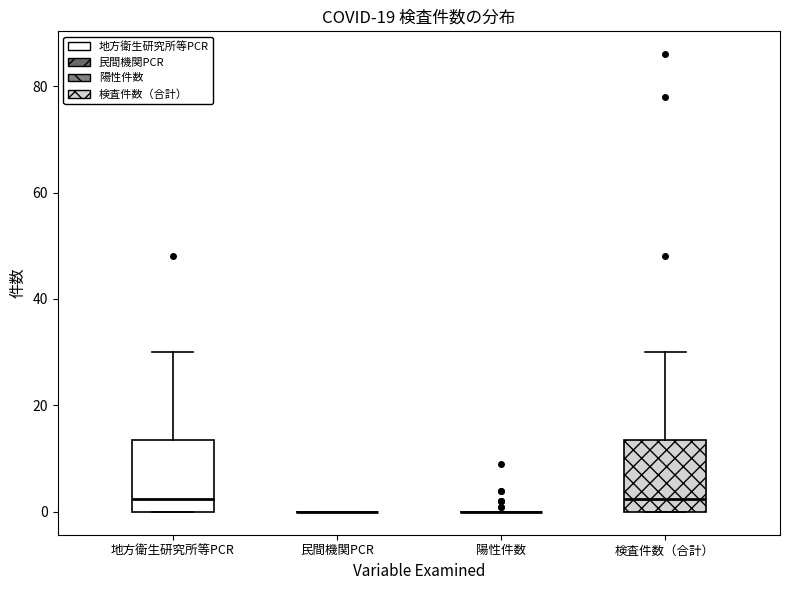

Reading left to right, read every box against the y-axis: the position of its median line, the range the box covers, and the ends of its whiskers. The values are not printed on the chart, so give them approximately, as read against the axis.

地方衛生研究所等PCR: median 2, box 0 to 14, whiskers 0 to 30
民間機関PCR: box collapsed to a line at 0, whiskers 0 to 0
陽性件数: box collapsed to a line at 0, whiskers 0 to 0
検査件数（合計）: median 2, box 0 to 14, whiskers 0 to 30